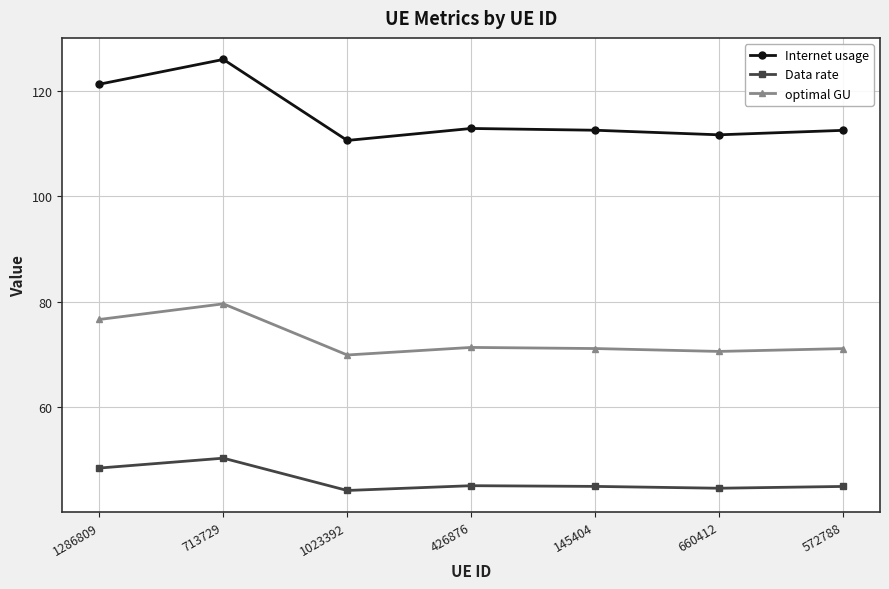

What is the spread (max minus min) of values at 1286809?

72.9